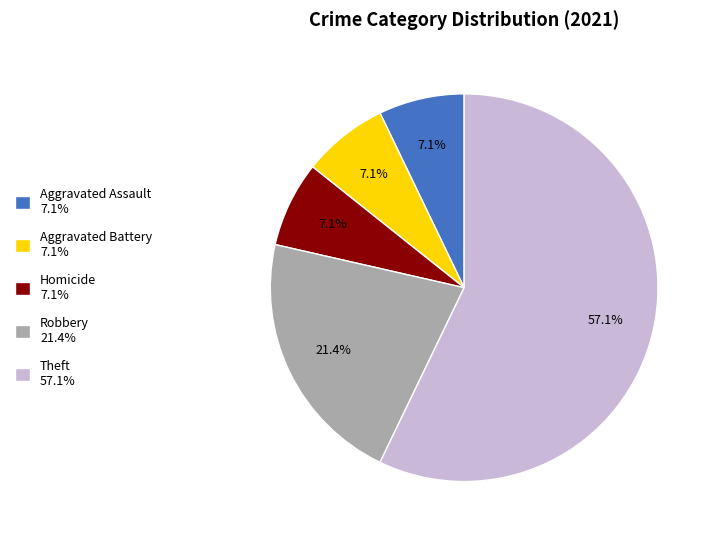

Which slice represents more than half of the pie?

Theft